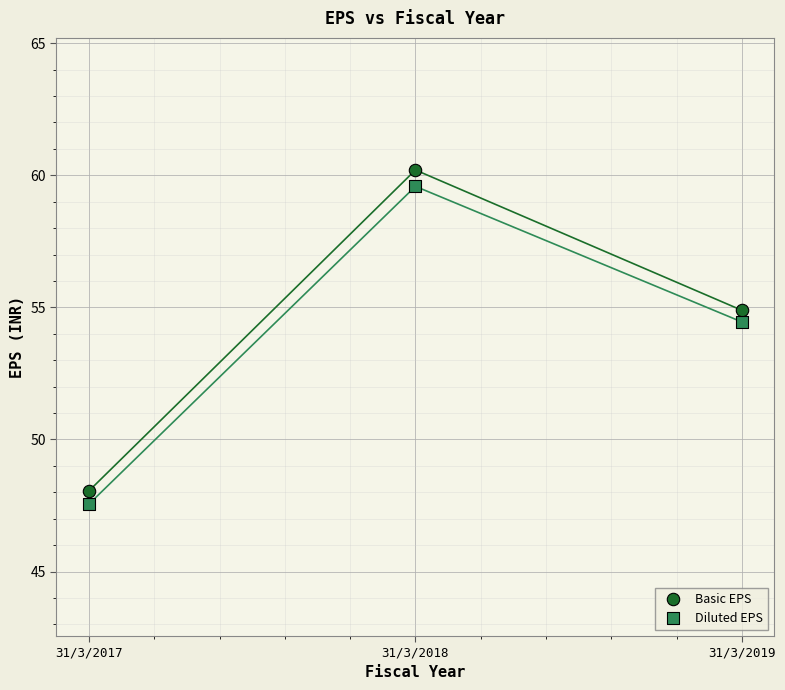

What are all the series names shown in the legend?

Basic EPS, Diluted EPS